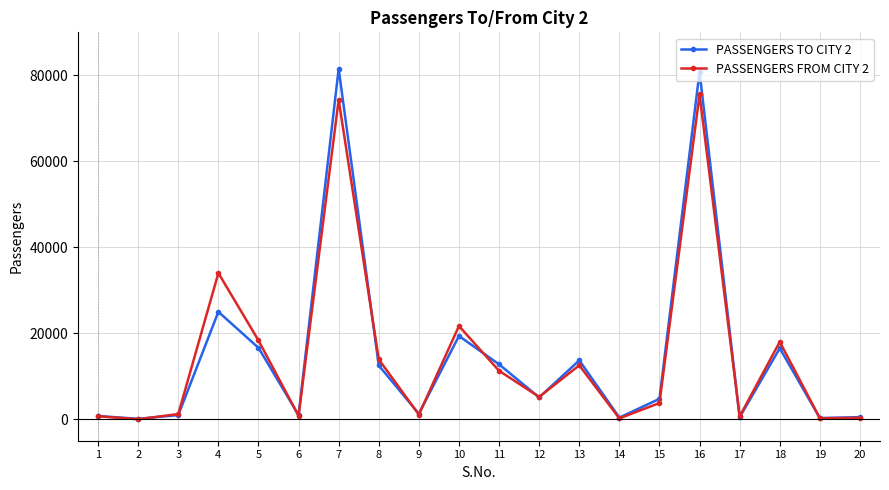

What is the greatest value displayed?

81527